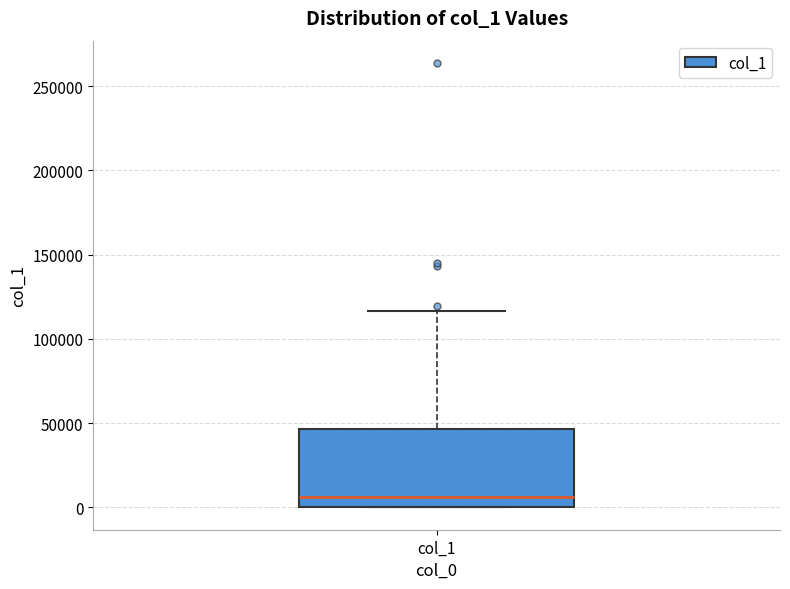

Transcribe this box plot: give where the median line is, the range the box spans, and where the two whiskers end, as read against the y-axis. The values are not printed on the chart, so give them approximately, as read against the axis.

median 5000, box 0 to 45000, whiskers 0 to 115000